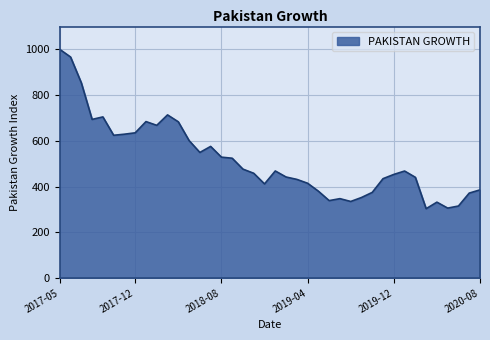

What is the difference between the maximum and minimum values?

697.0